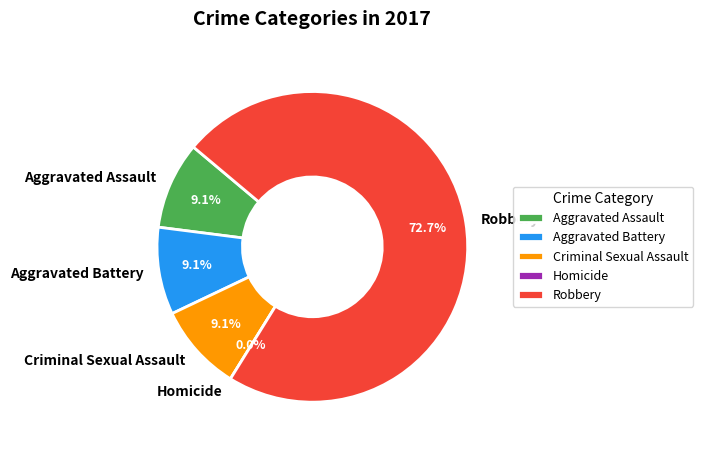

Does Aggravated Battery represent more than half of the total?

No